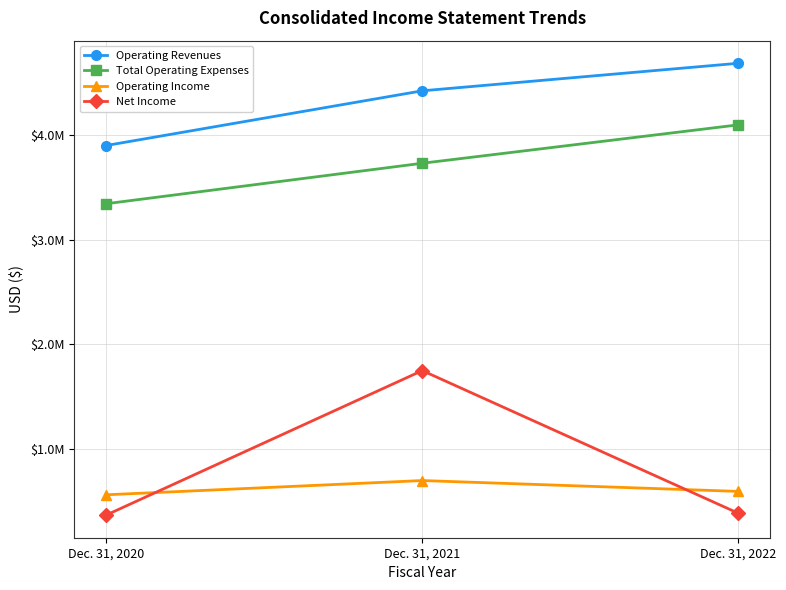

What is the sum of the Operating Revenues values at Dec. 31, 2020 and Dec. 31, 2022?

8.6